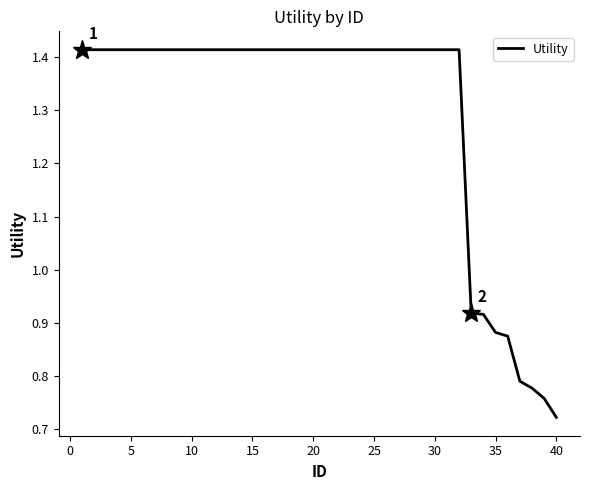

At which category does the chart reach its minimum across all series?

40